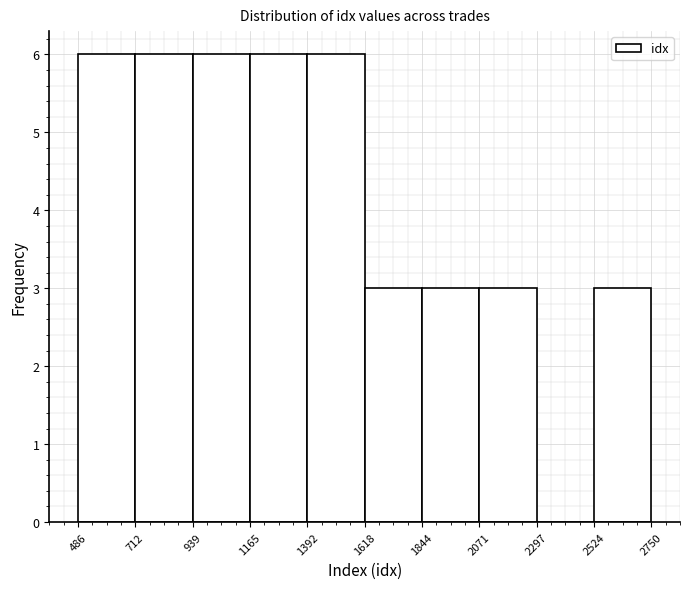

Reading left to right, list every bar in this chart as the range it spans on the x-axis followed by its height. The values are not printed on the chart, so give them approximately, as read against the axis.

486 to 712: 6
712 to 939: 6
939 to 1165: 6
1165 to 1392: 6
1392 to 1618: 6
1618 to 1844: 3
1844 to 2071: 3
2071 to 2297: 3
2297 to 2524: 0
2524 to 2750: 3